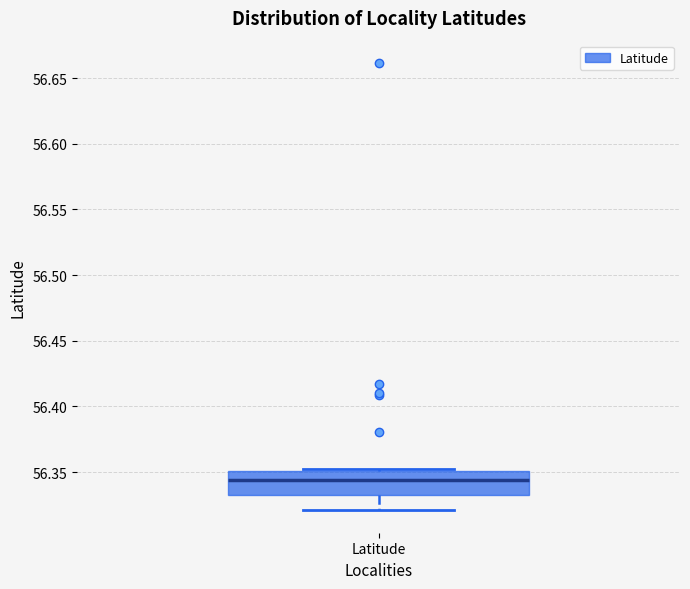

Where does the lower whisker of the box for Latitude end on the y-axis? The values are not printed on the chart, so give them approximately, as read against the axis.

56.320